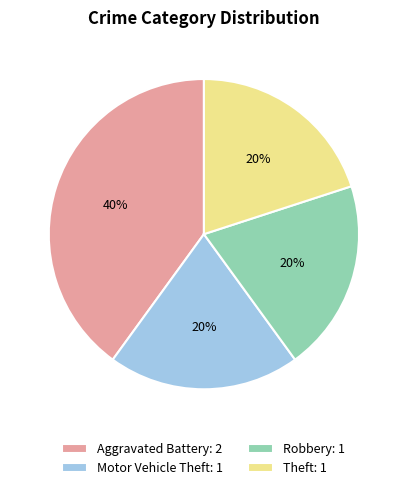

The Robbery slice represents 26% of the pie. True or false?

False